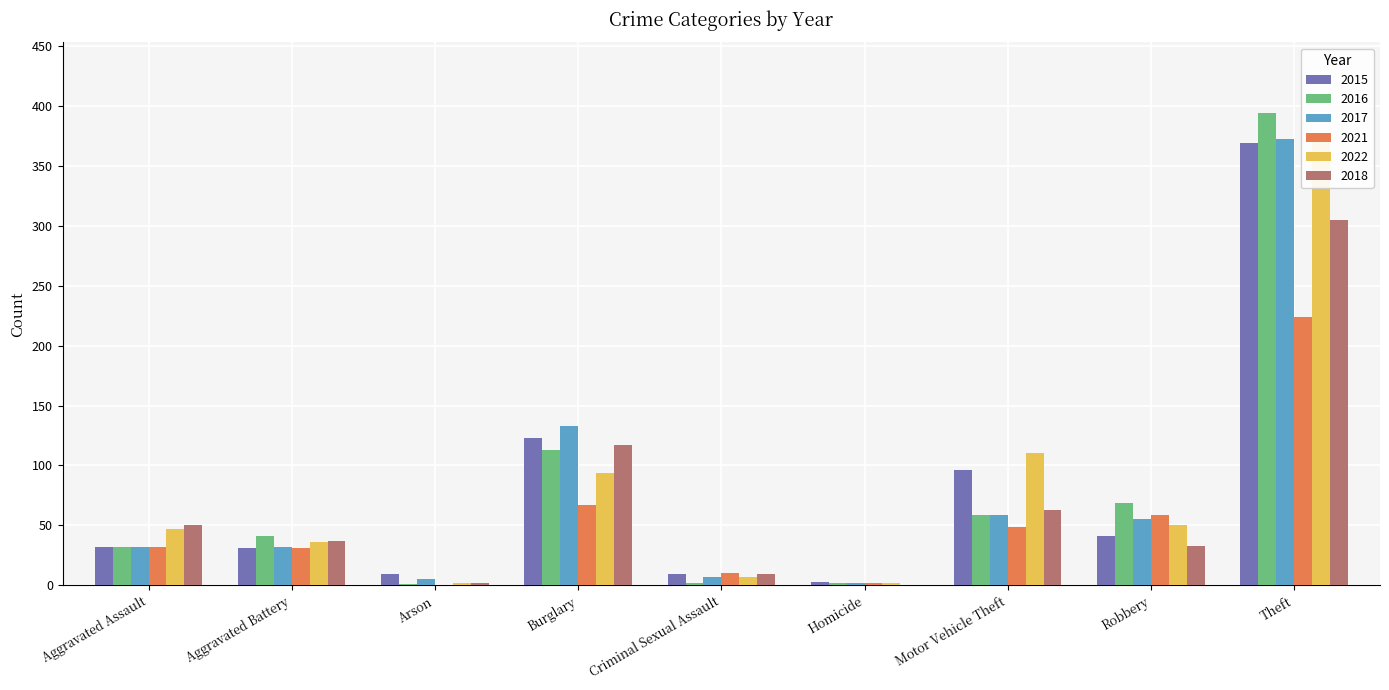

How many data points in 2022 are less than 47?

4